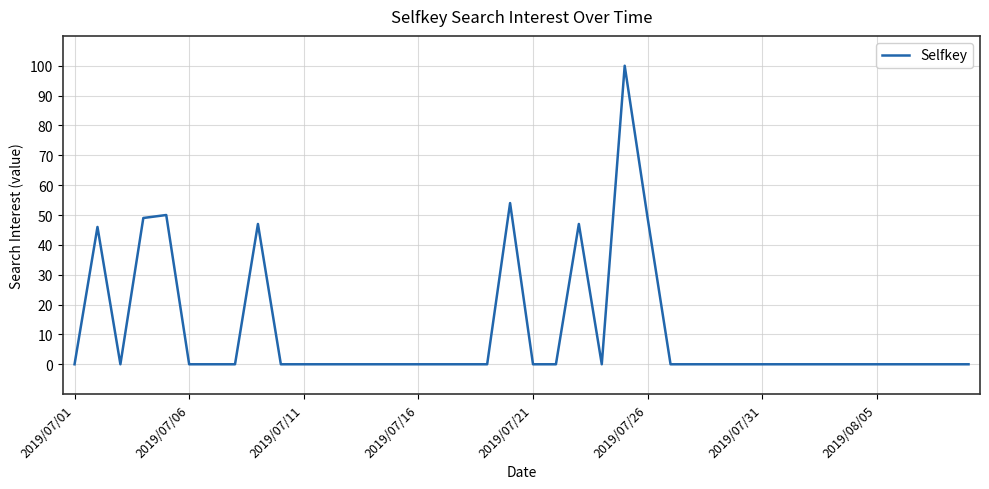

What is the greatest value displayed?

100